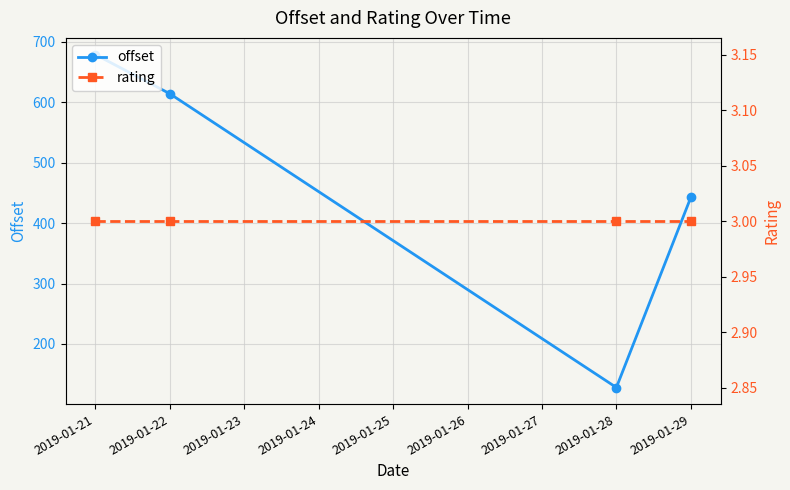

What is the difference between the offset values at 2019-01-29 and 2019-01-28?

314.6